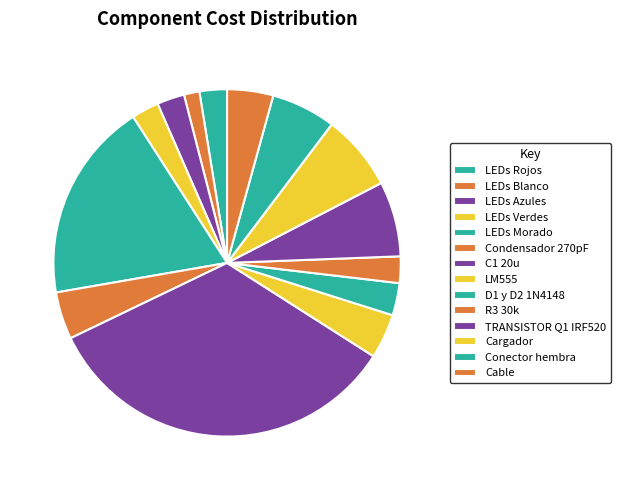

Which slice is the smallest?

LEDs Blanco